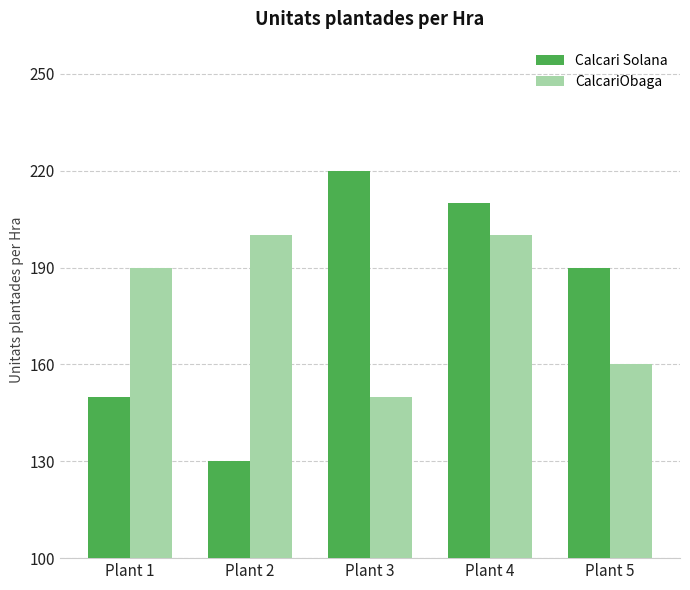

What is the approximate value of CalcariObaga at Plant 1, to the nearest 10?

190